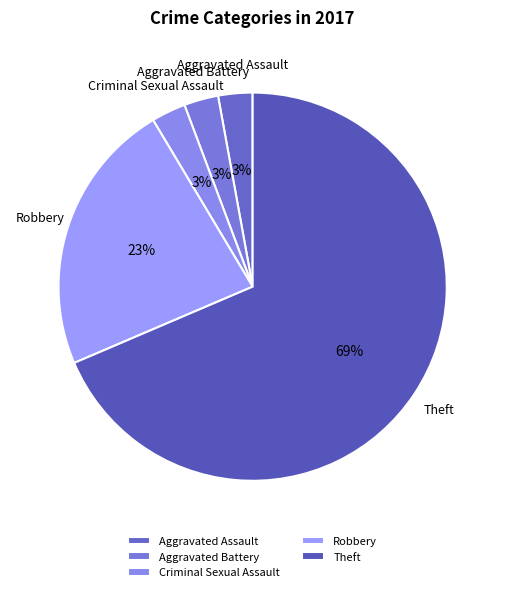

Combined, do Theft and Criminal Sexual Assault account for over 50%?

Yes